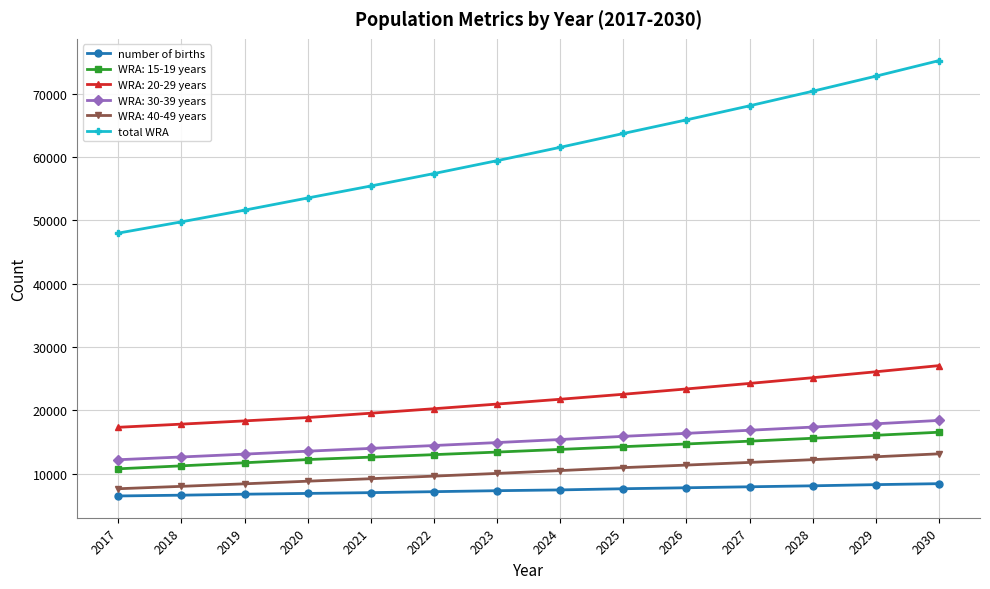

True or false: total WRA has more than 1 interior local peaks.

False